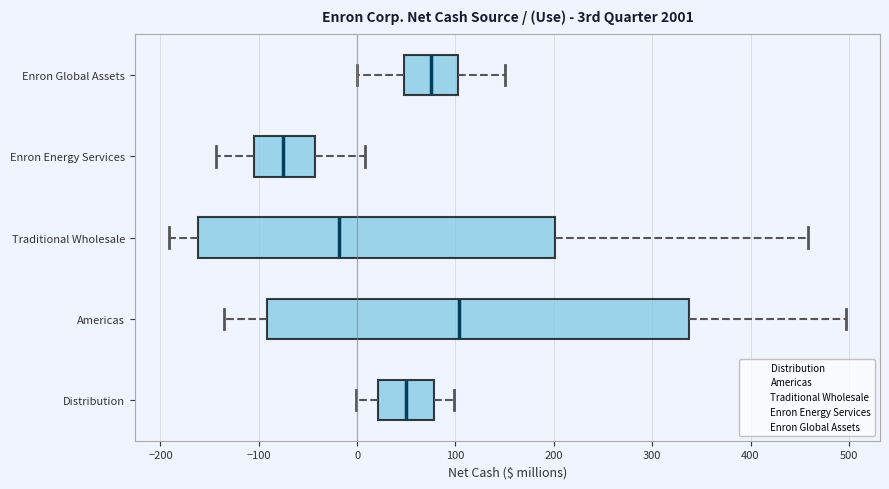

Reading bottom to top, transcribe this box plot: for each box, give where its median line is, the range the box spans, and where its two whiskers end, as read against the x-axis. The values are not printed on the chart, so give them approximately, as read against the axis.

Distribution: median 50, box 20 to 80, whiskers 0 to 100
Americas: median 100, box -90 to 340, whiskers -140 to 500
Traditional Wholesale: median -20, box -160 to 200, whiskers -190 to 460
Enron Energy Services: median -80, box -100 to -40, whiskers -140 to 10
Enron Global Assets: median 80, box 50 to 100, whiskers 0 to 150